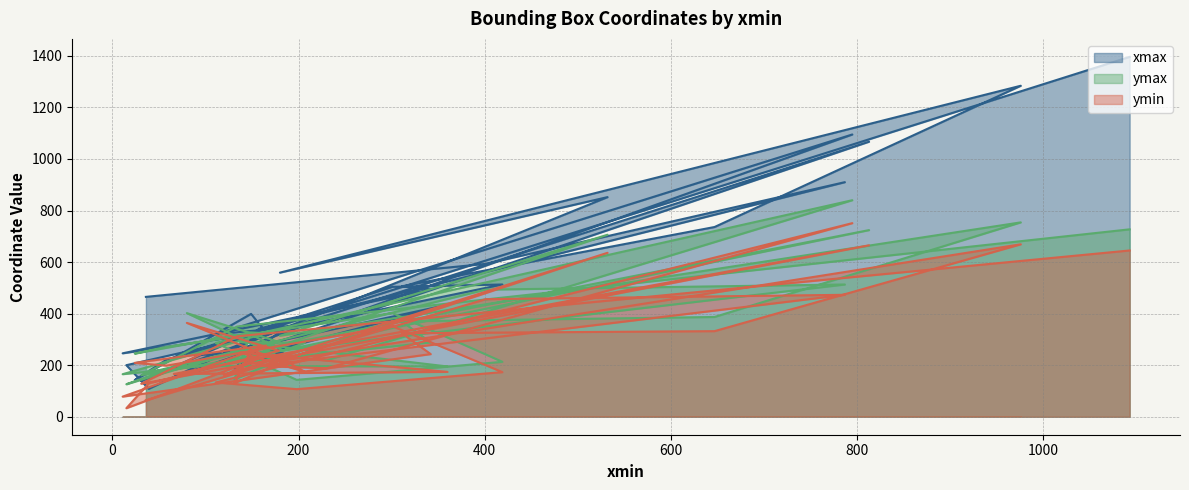

What is the average value of the ymax series?

331